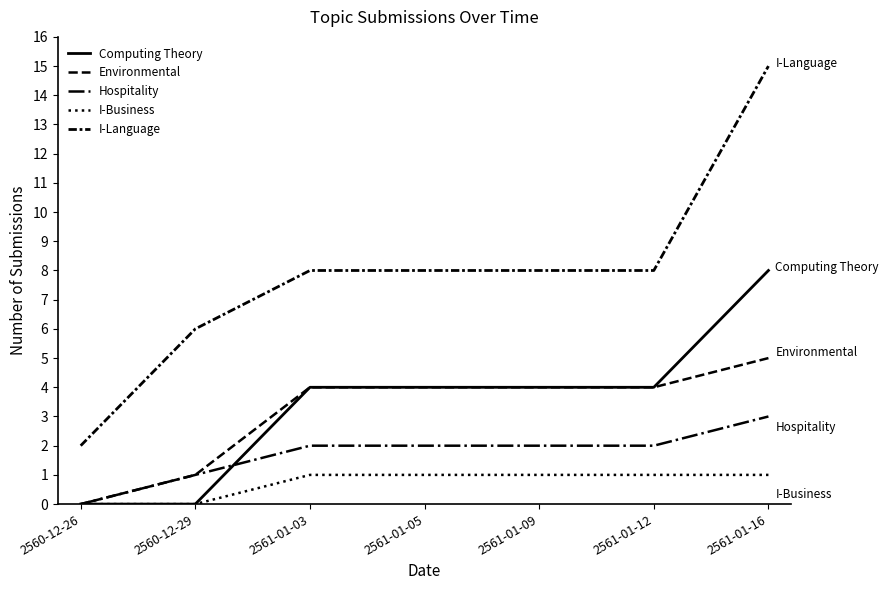

Does the chart display data point markers on the line(s)?

No